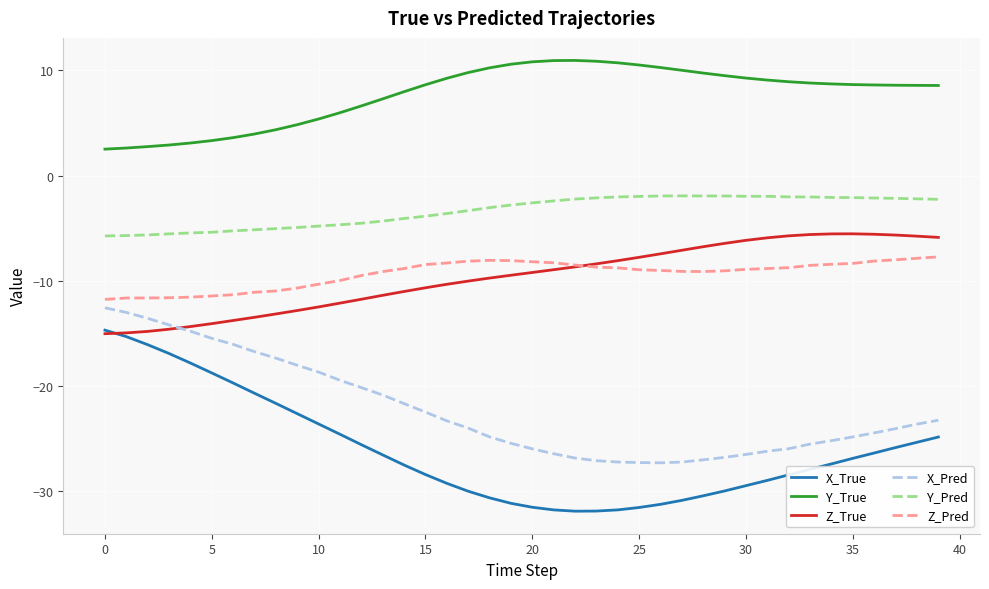

True or false: Y_Pred and X_True intersect in this chart.

False